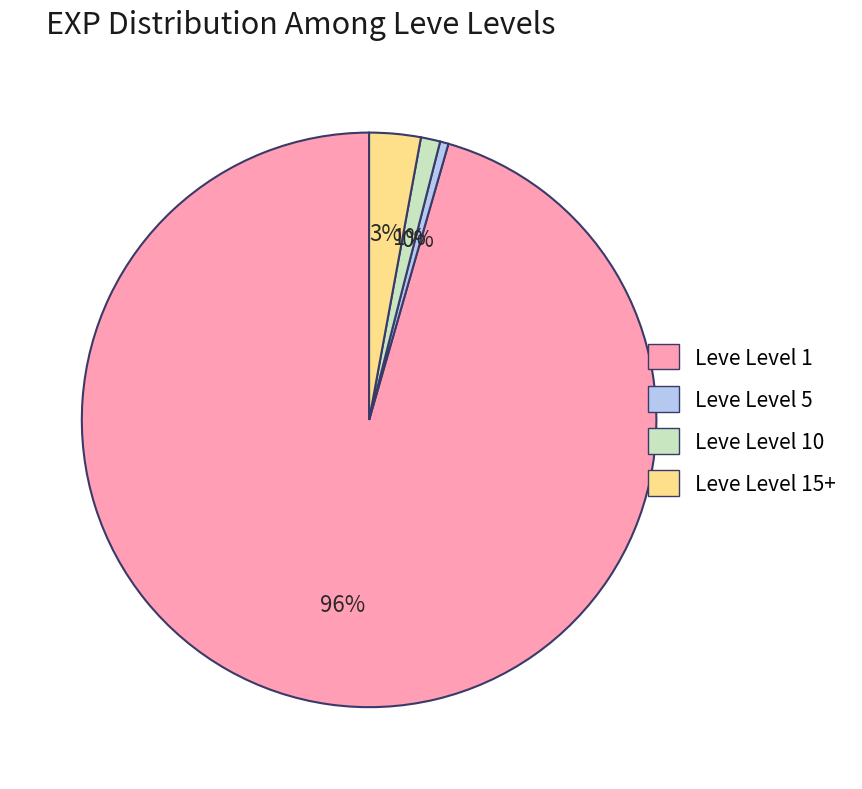

How many segments does this pie chart have?

4